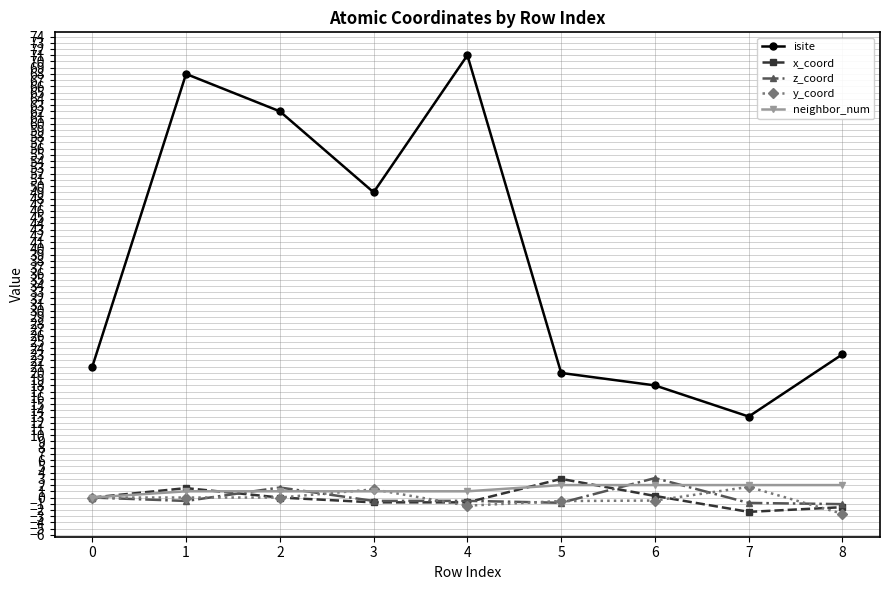

What is the difference between the second highest and minimum values in the x_coord series?

3.8